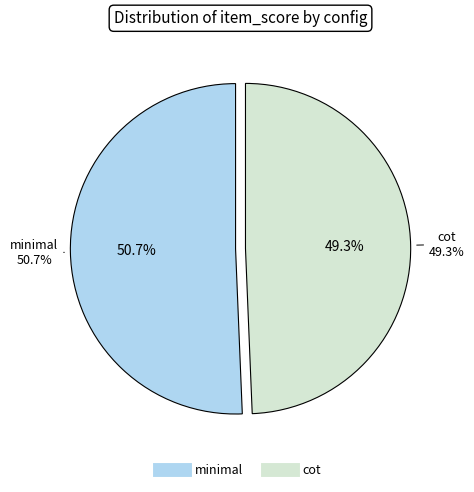

Does 26 account for over 50% of the chart?

No